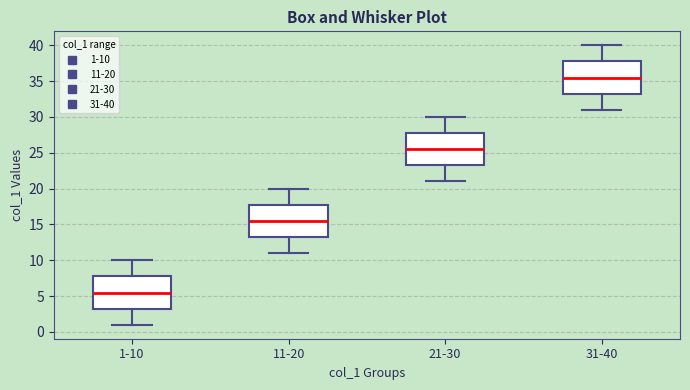

Where does the median line of the box for 11-20 sit on the y-axis? The values are not printed on the chart, so give them approximately, as read against the axis.

15.5